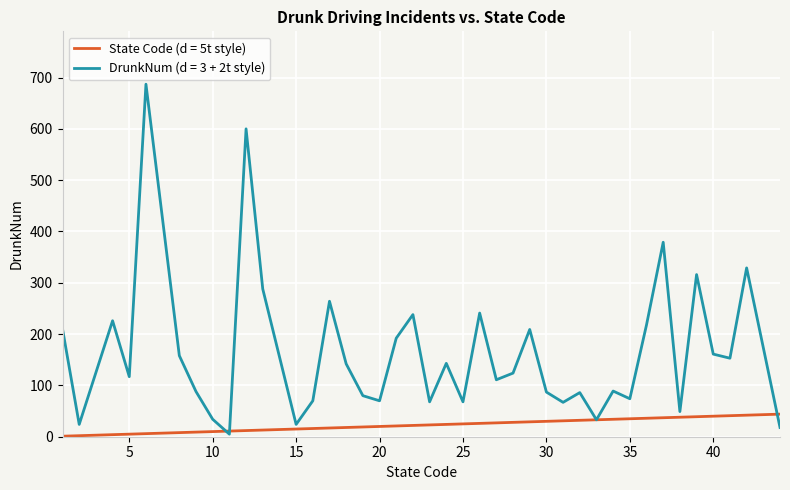

What is the greatest value displayed?

687